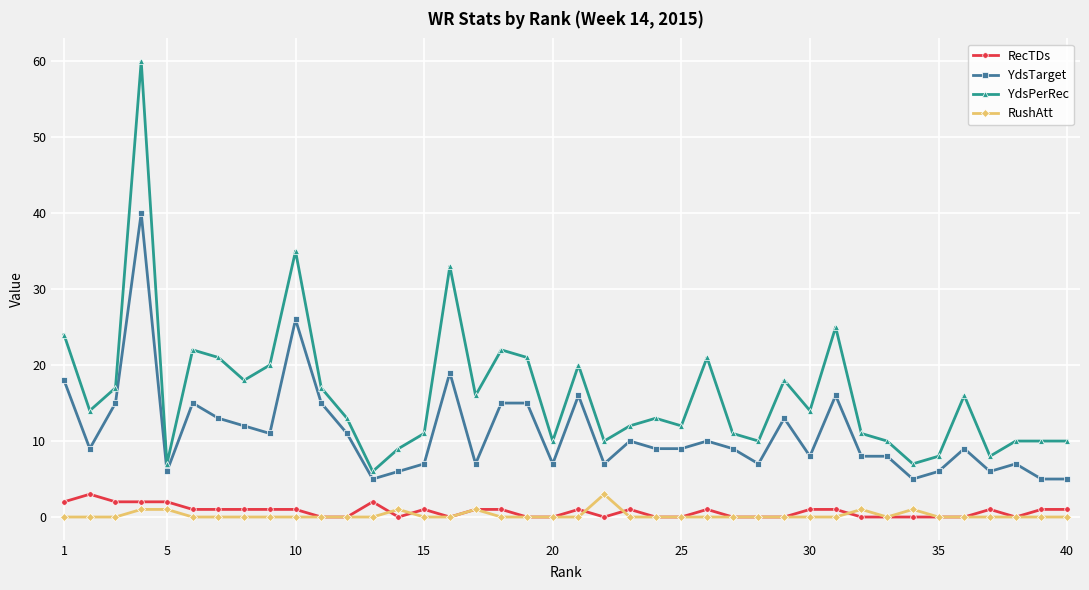

How many lines are shown in the chart?

4